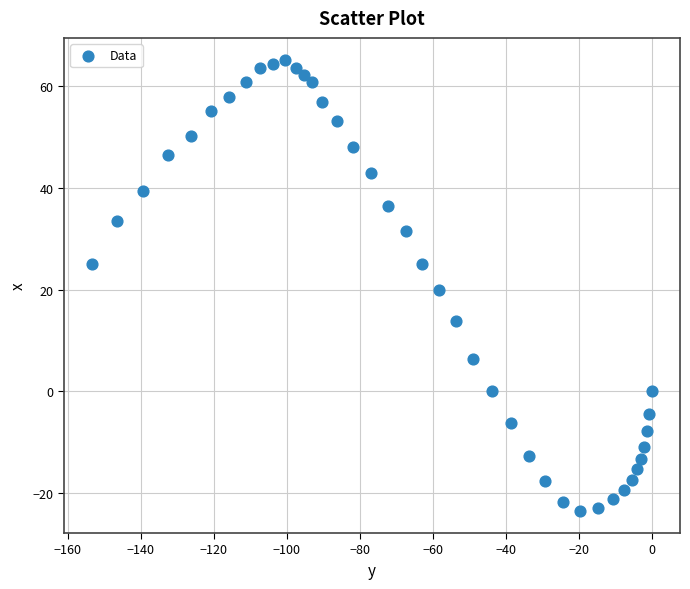

What is the range of X values (max minus min)?

153.4